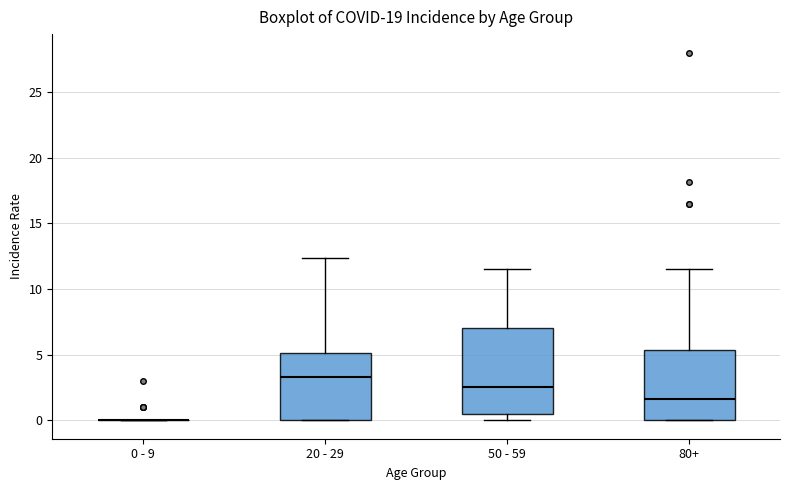

Reading left to right, read every box against the y-axis: the position of its median line, the range the box covers, and the ends of its whiskers. The values are not printed on the chart, so give them approximately, as read against the axis.

0 - 9: box collapsed to a line at 0.0, whiskers 0.0 to 0.0
20 - 29: median 3.5, box 0.0 to 5.0, whiskers 0.0 to 12.5
50 - 59: median 2.5, box 0.5 to 7.0, whiskers 0.0 to 11.5
80+: median 1.5, box 0.0 to 5.5, whiskers 0.0 to 11.5